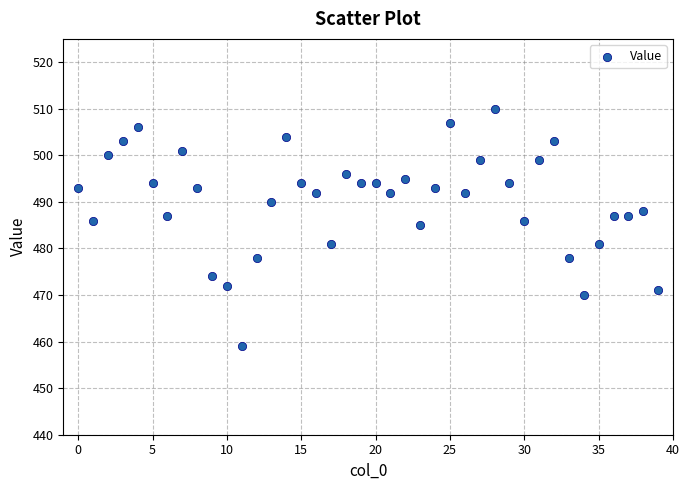

What is the range of Y values (max minus min)?

51